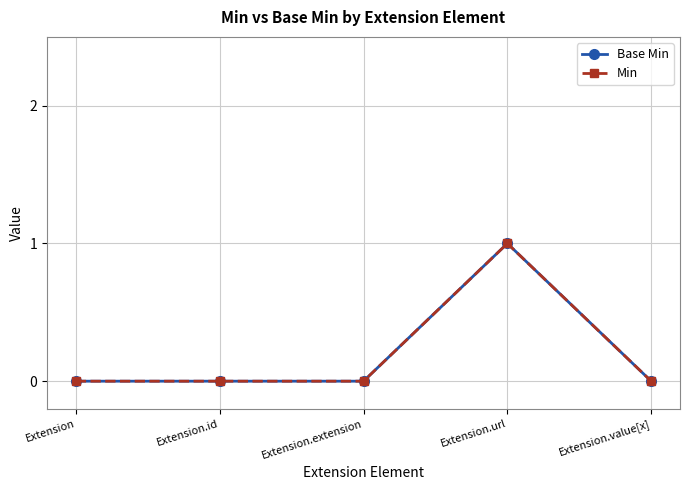

True or false: Base Min has a value of -1 at Extension.

False